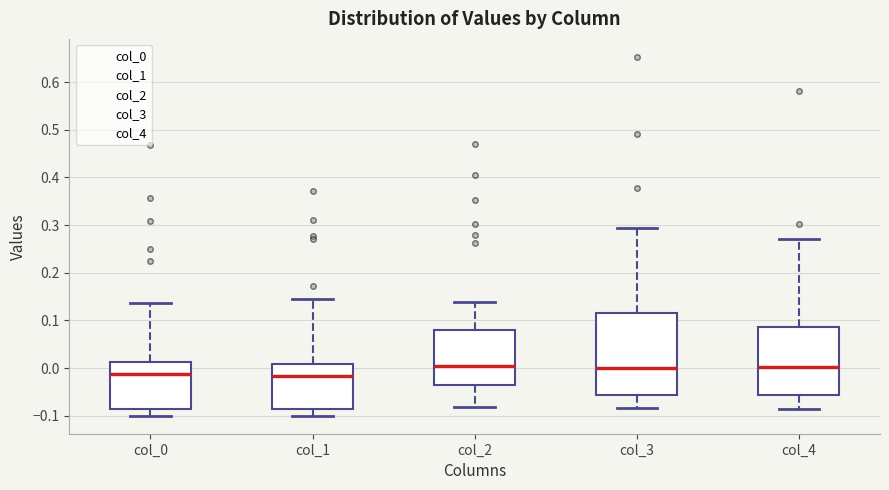

Reading left to right, transcribe this box plot: for each box, give where its median line is, the range the box spans, and where its two whiskers end, as read against the y-axis. The values are not printed on the chart, so give them approximately, as read against the axis.

col_0: median -0.01, box -0.09 to 0.01, whiskers -0.10 to 0.14
col_1: median -0.02, box -0.09 to 0.01, whiskers -0.10 to 0.14
col_2: median 0.01, box -0.04 to 0.08, whiskers -0.08 to 0.14
col_3: median 0.00, box -0.06 to 0.11, whiskers -0.08 to 0.29
col_4: median 0.00, box -0.06 to 0.09, whiskers -0.09 to 0.27